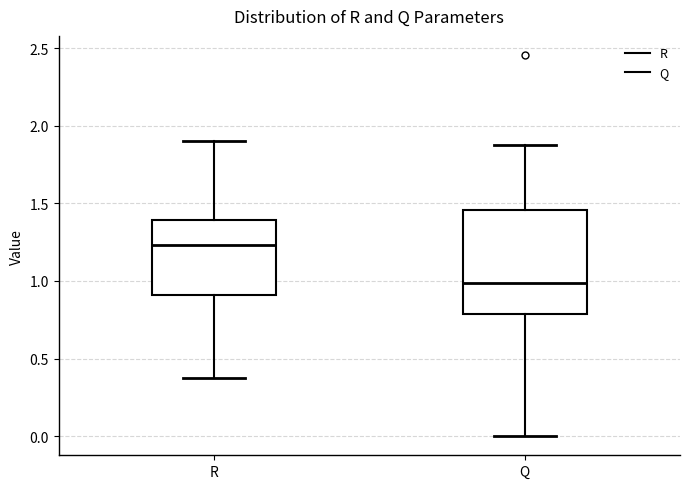

Reading left to right, read every box against the y-axis: the position of its median line, the range the box covers, and the ends of its whiskers. The values are not printed on the chart, so give them approximately, as read against the axis.

R: median 1.25, box 0.90 to 1.40, whiskers 0.40 to 1.90
Q: median 1.00, box 0.80 to 1.45, whiskers 0.00 to 1.90